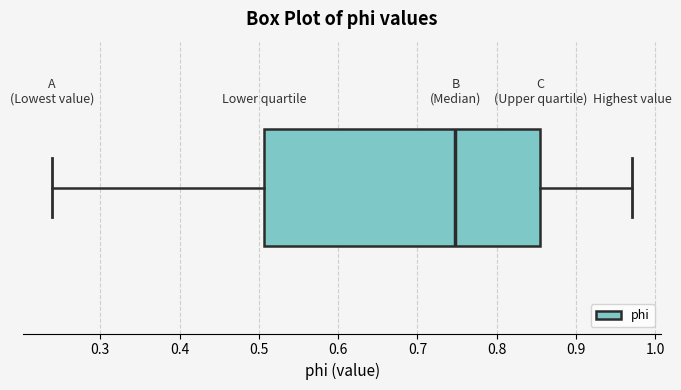

Transcribe this box plot: give where the median line is, the range the box spans, and where the two whiskers end, as read against the x-axis. The values are not printed on the chart, so give them approximately, as read against the axis.

median 0.75, box 0.51 to 0.85, whiskers 0.24 to 0.97